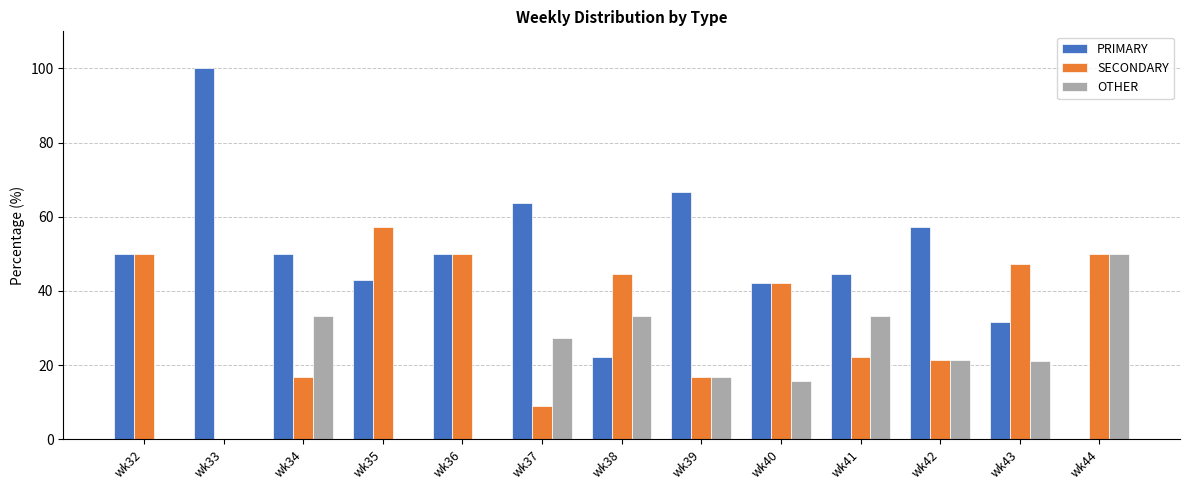

What is the spread (max minus min) of values at wk33?

100.0